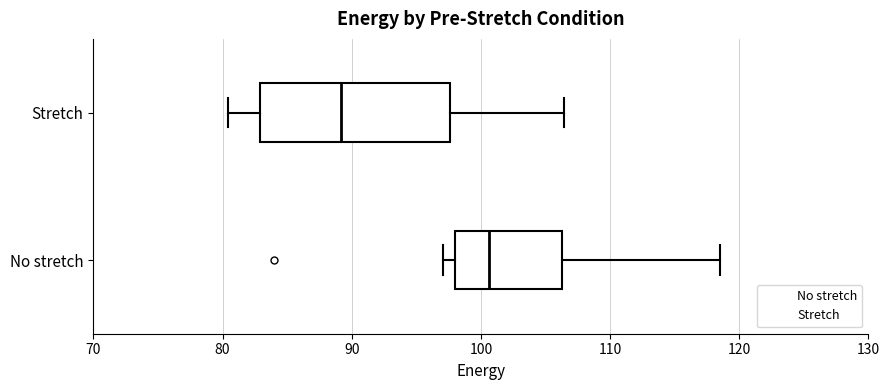

Reading bottom to top, transcribe this box plot: for each box, give where its median line is, the range the box spans, and where its two whiskers end, as read against the x-axis. The values are not printed on the chart, so give them approximately, as read against the axis.

No stretch: median 101, box 98 to 106, whiskers 97 to 119
Stretch: median 89, box 83 to 98, whiskers 80 to 106